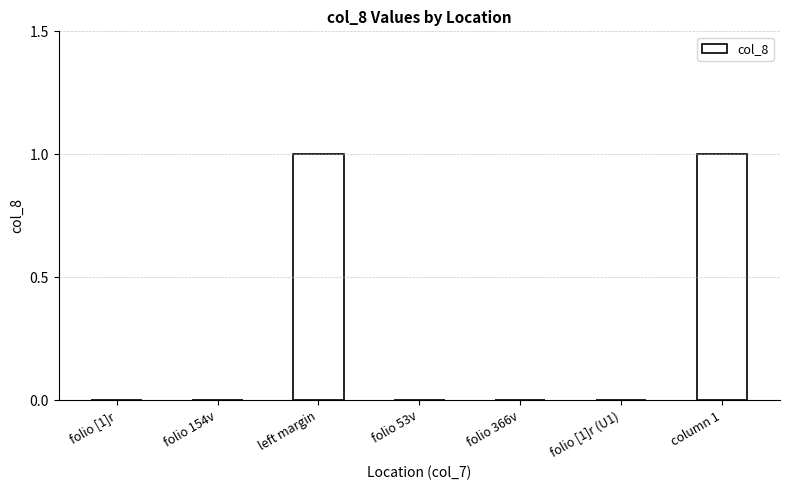

How many categories are shown in the chart?

7